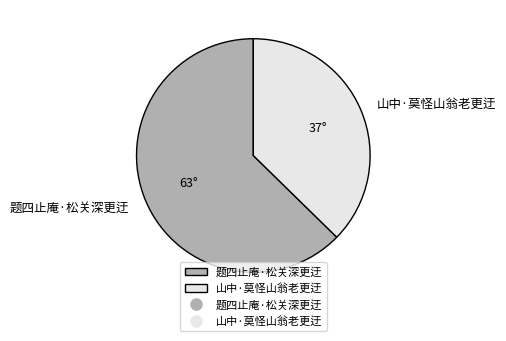

Is it true that 山中·莫怪山翁老更迂 is 37% of the pie?

True